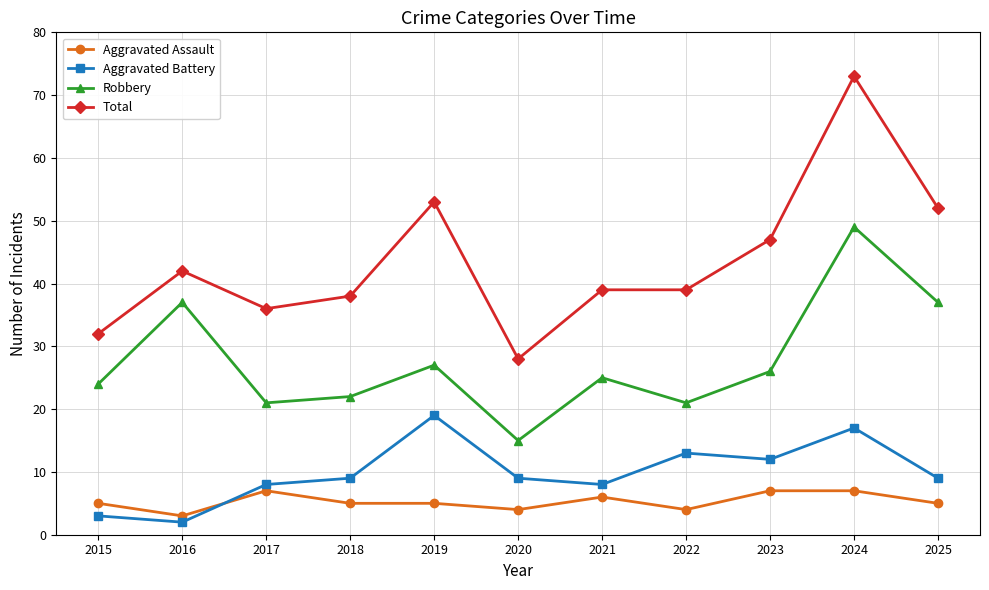

What is the maximum value for Aggravated Assault?

7